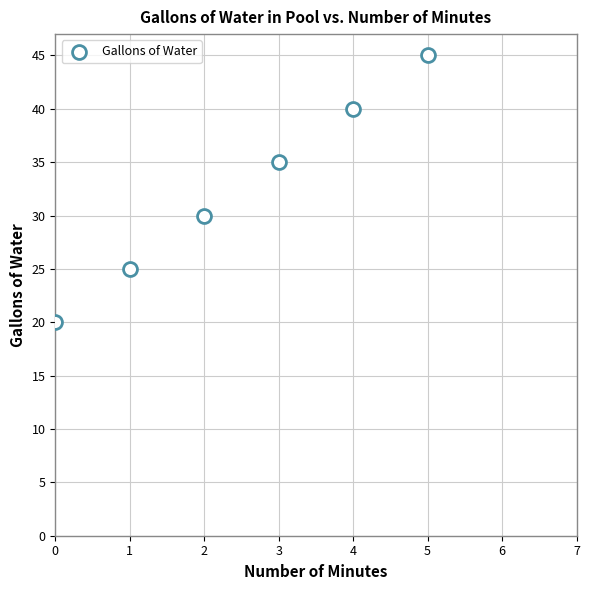

What is the range of Y values (max minus min)?

25